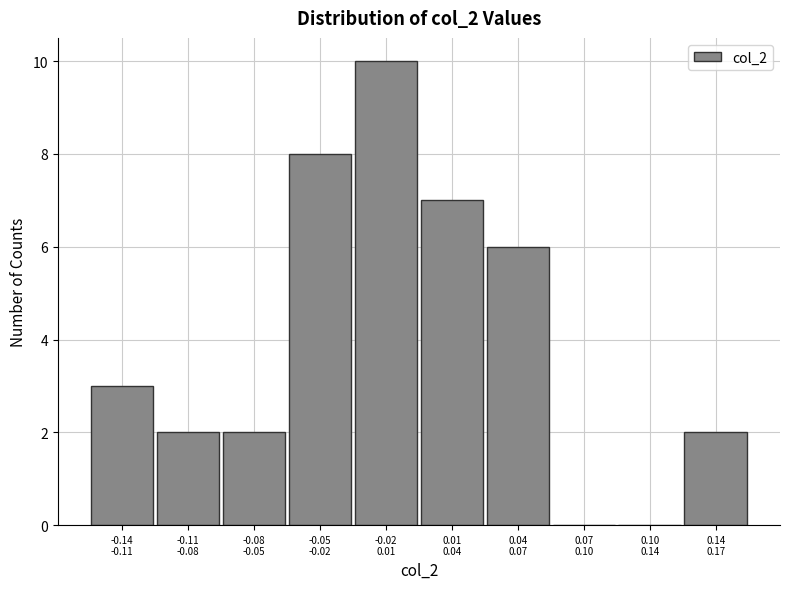

What is the maximum value shown in the chart?

10